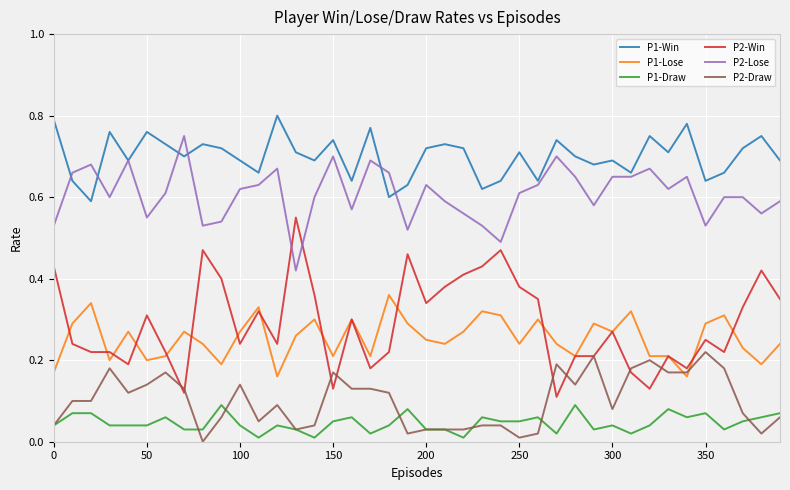

Which series has the largest total across all categories?

P1-Win